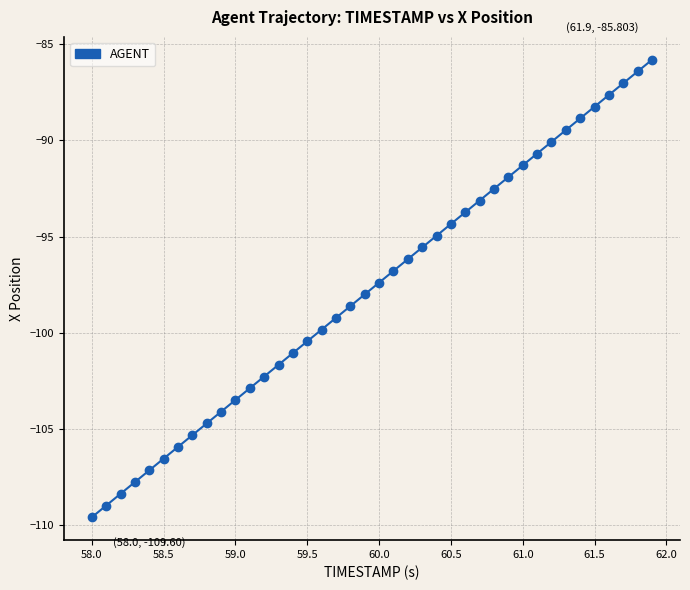

What is the range of X values (max minus min)?

3.9